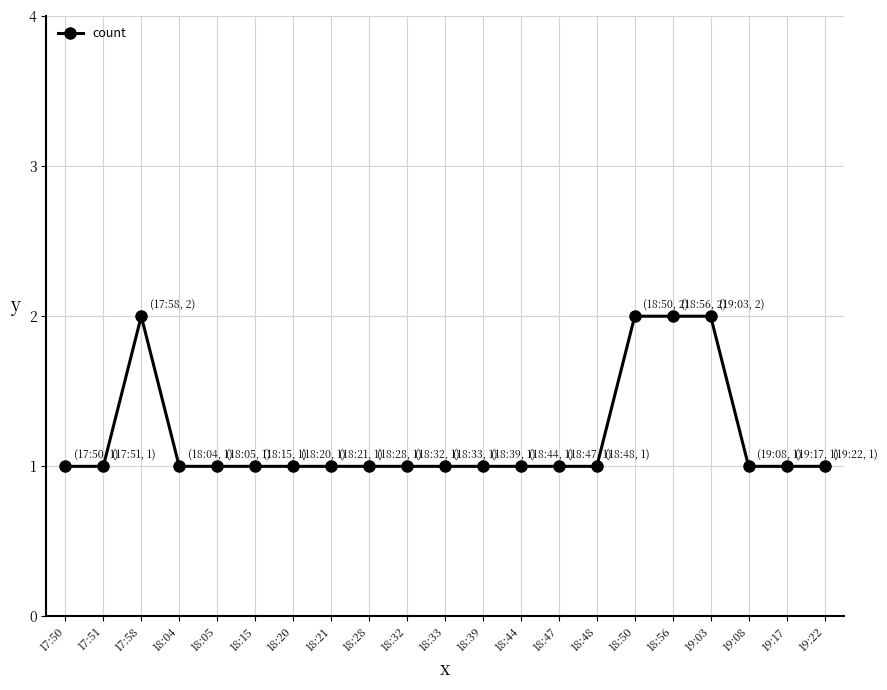

How many categories are shown in the chart?

21